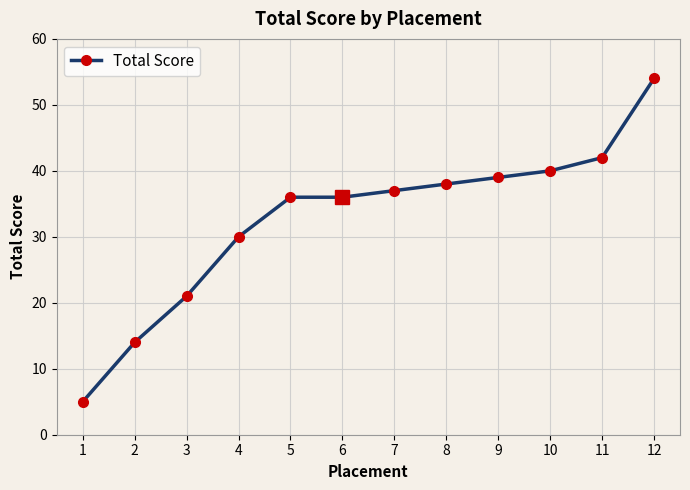

What is the value of the 6th point from the left?

36